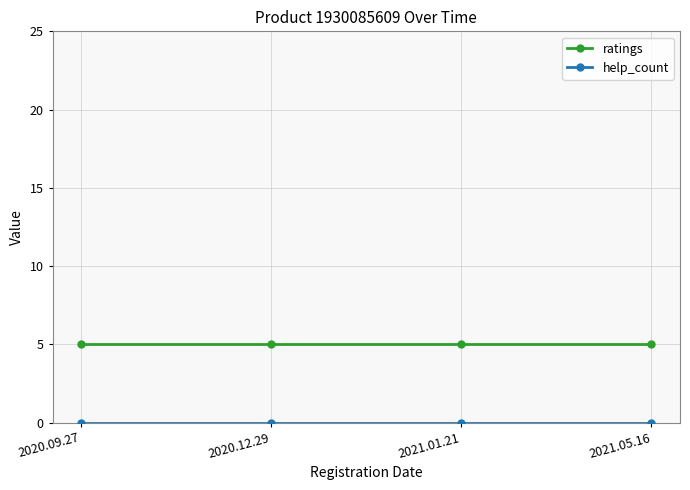

What is the maximum value for ratings?

5